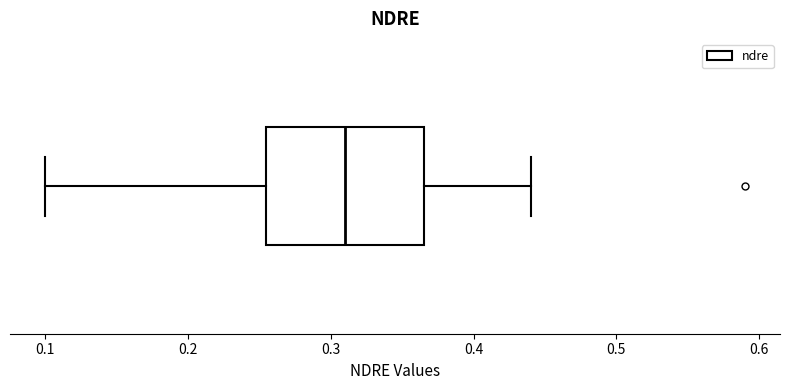

Transcribe this box plot: give where the median line is, the range the box spans, and where the two whiskers end, as read against the x-axis. The values are not printed on the chart, so give them approximately, as read against the axis.

median 0.31, box 0.26 to 0.37, whiskers 0.10 to 0.44